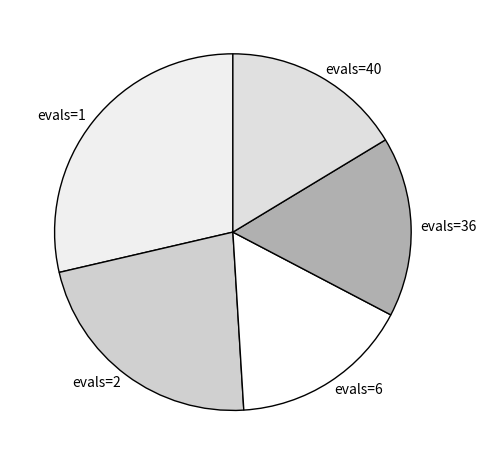

Does evals=36 account for over 50% of the chart?

No